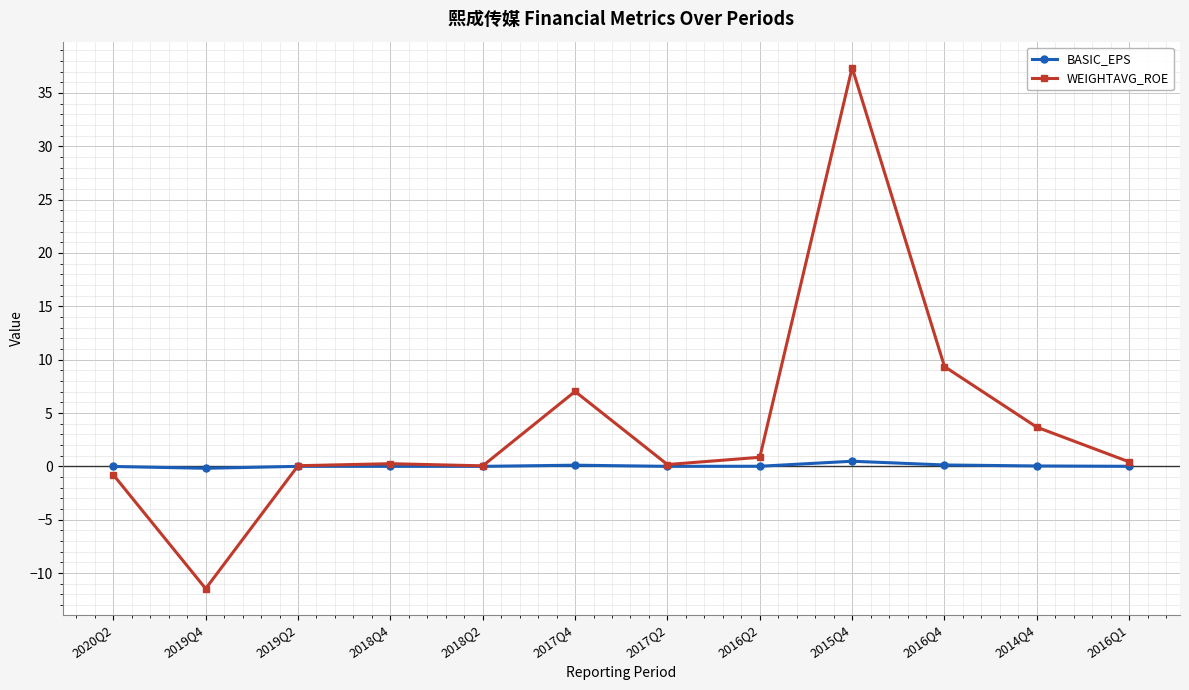

What is the greatest value displayed?

37.4